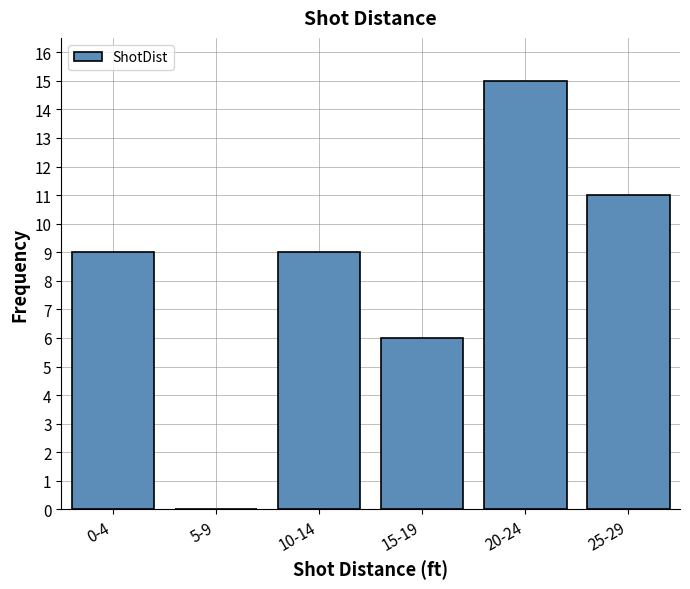

Reading left to right, transcribe all the data shown in this chart.

0-4=9	5-9=0	10-14=9	15-19=6	20-24=15	25-29=11